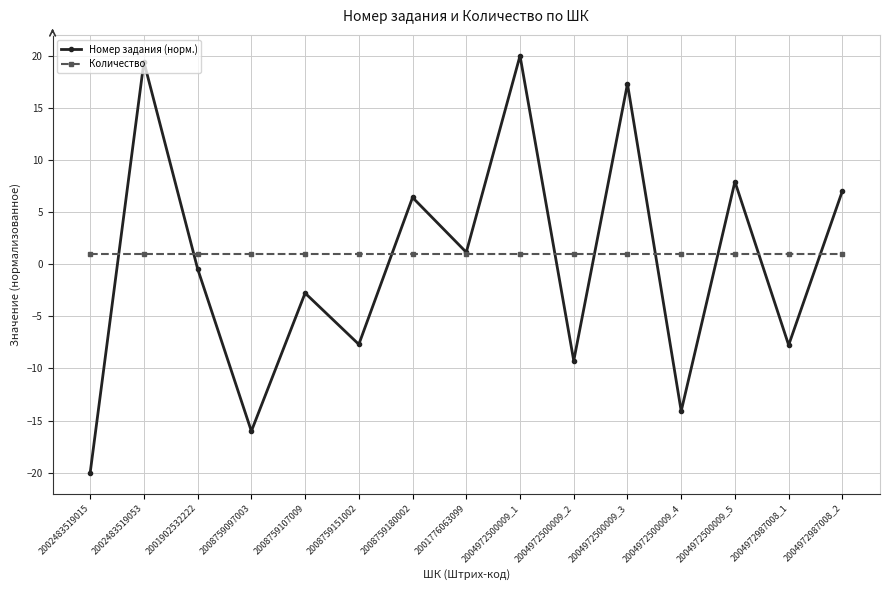

Between which two adjacent categories do Номер задания (норм.) and Количество first intersect?

2002483519015 and 2002483519053